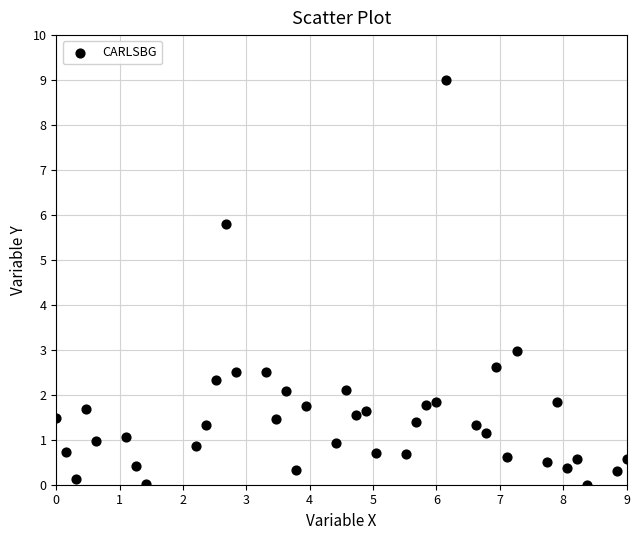

What Y value in the scatter plot is closest to 4?

3.0